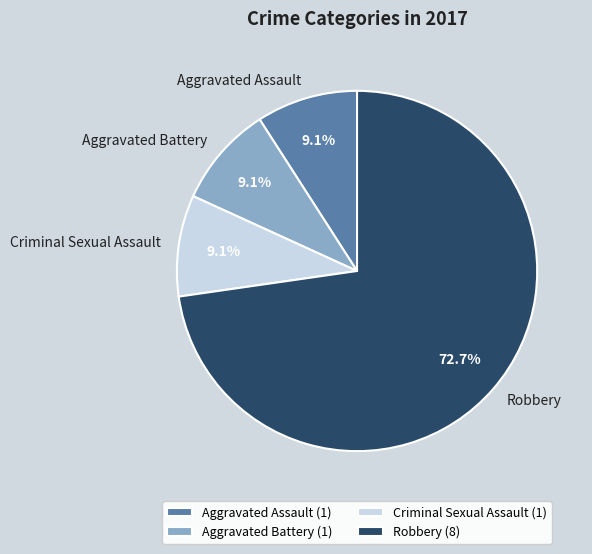

What is the ratio of the value at Aggravated Battery to the value at Robbery?

0.1